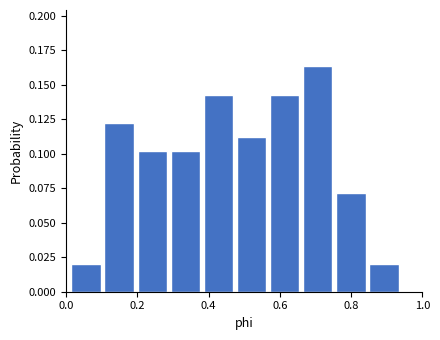

What is the height of the bar covering 0.20 to 0.28 on the x-axis? Neither the bar edges nor the heights are printed on the chart, so give them approximately, as read against the axes.

0.100